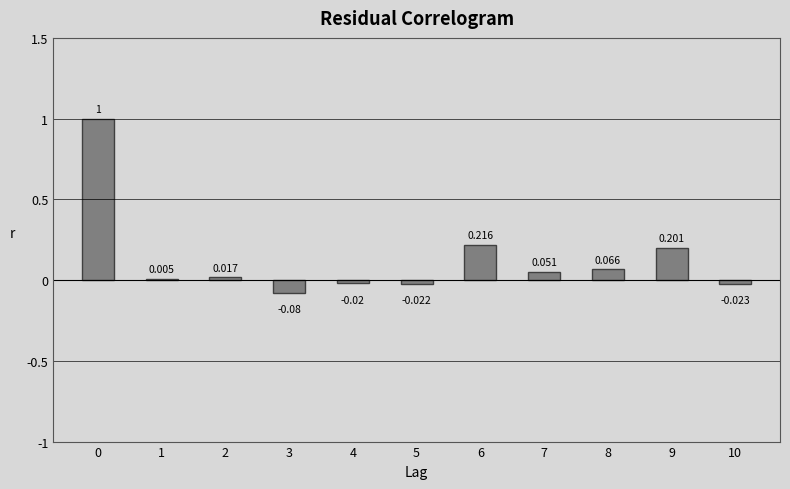

How many values exceed 0?

7